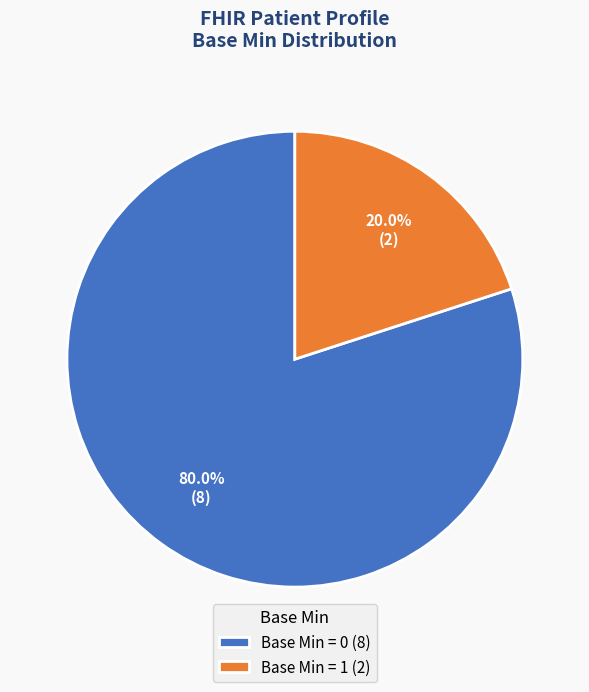

Does Base Min = 0 (8) represent more than half of the total?

Yes